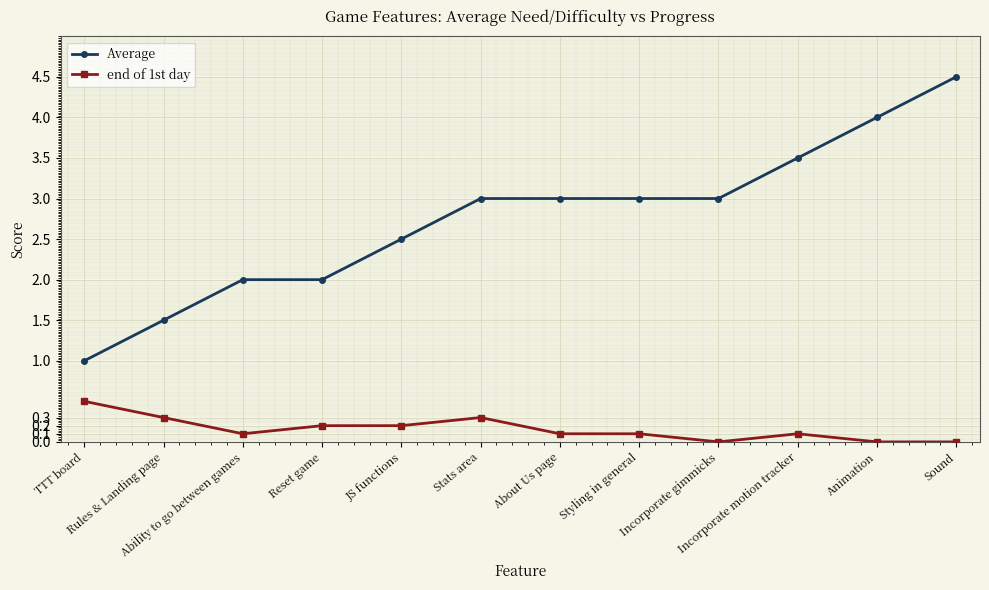

List the series in order of their peak value, highest first.

Average, end of 1st day